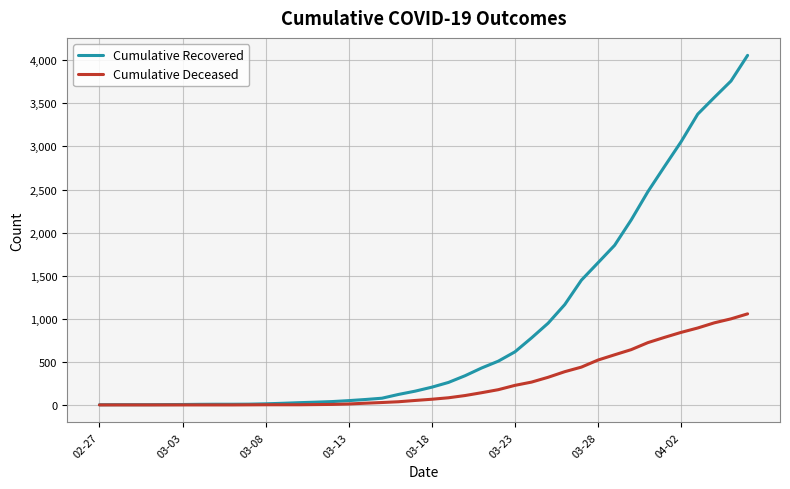

Rank the series by their maximum value, from highest to lowest.

Cumulative Recovered, Cumulative Deceased